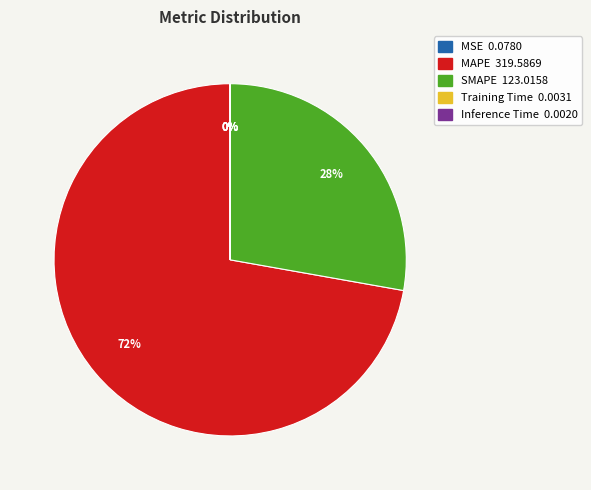

The SMAPE slice represents 28% of the pie. True or false?

True